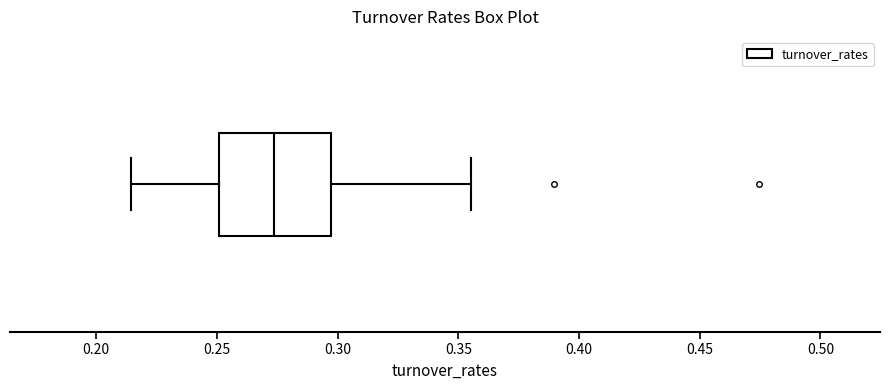

Transcribe this box plot: give where the median line is, the range the box spans, and where the two whiskers end, as read against the x-axis. The values are not printed on the chart, so give them approximately, as read against the axis.

median 0.275, box 0.250 to 0.295, whiskers 0.215 to 0.355